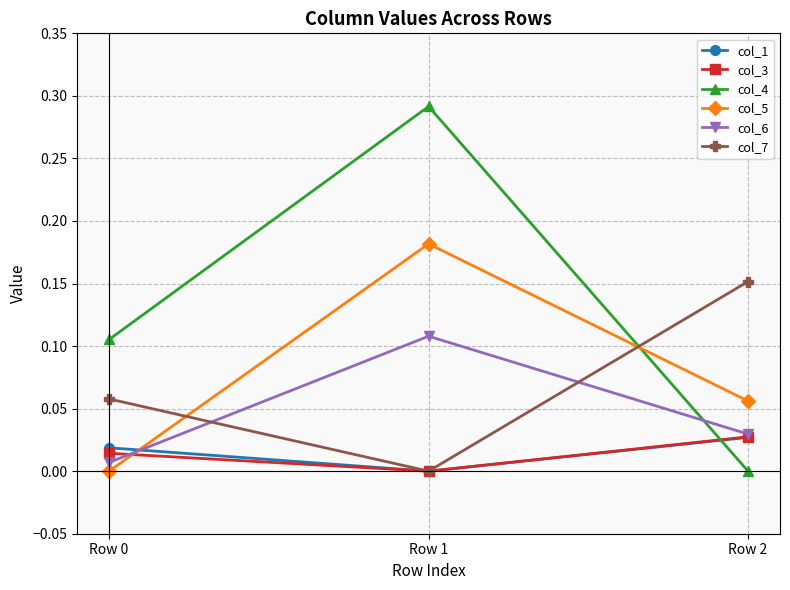

Which category has the highest value in the col_4 series?

Row 1